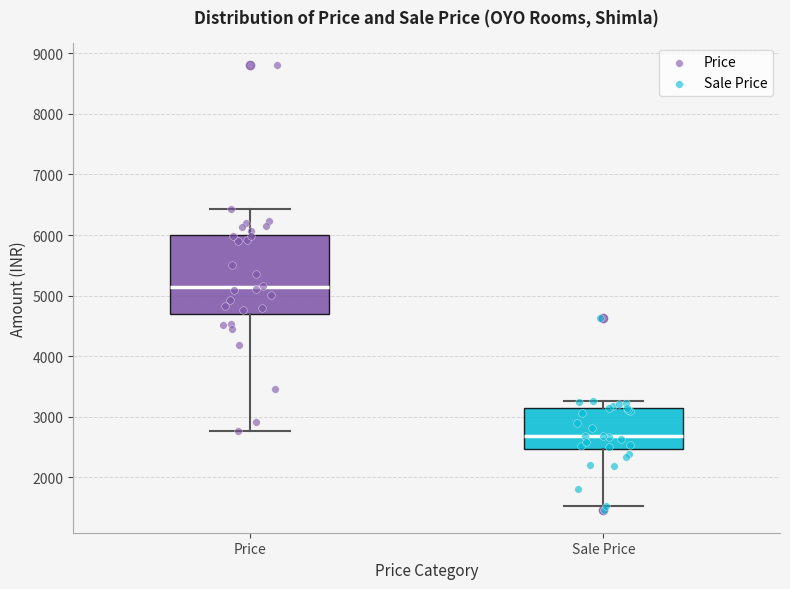

Which box is the tallest, from its lower edge to its upper edge?

Price